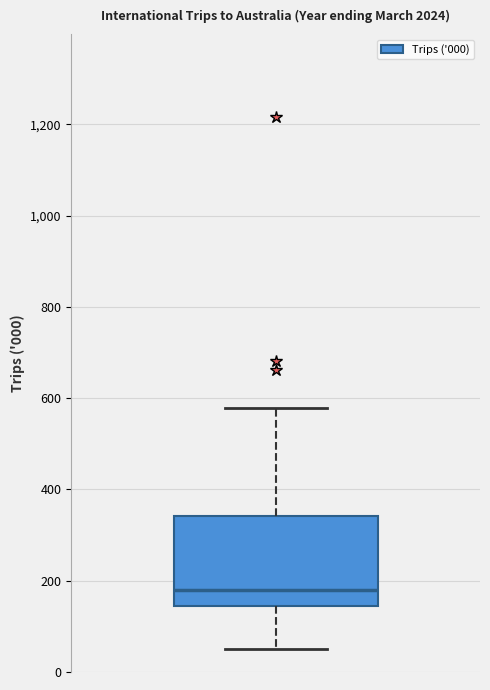

Transcribe this box plot: give where the median line is, the range the box spans, and where the two whiskers end, as read against the y-axis. The values are not printed on the chart, so give them approximately, as read against the axis.

median 180, box 140 to 340, whiskers 40 to 580